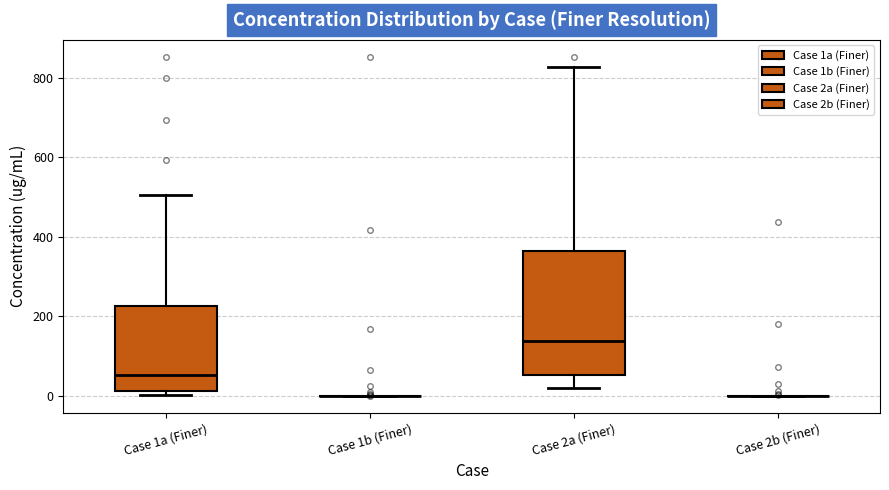

Comparing the boxes themselves (not the whiskers), which one is the tallest?

Case 2a (Finer)